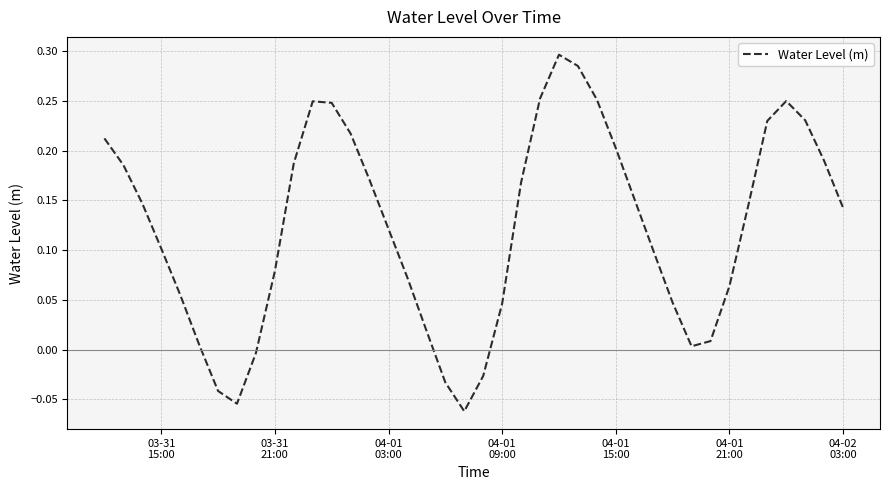

What is the difference between the maximum and minimum values?

0.4